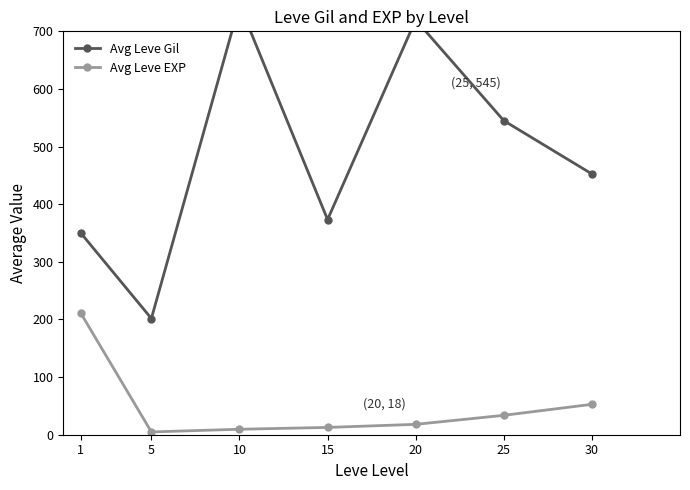

What are all the series names shown in the legend?

Avg Leve Gil, Avg Leve EXP